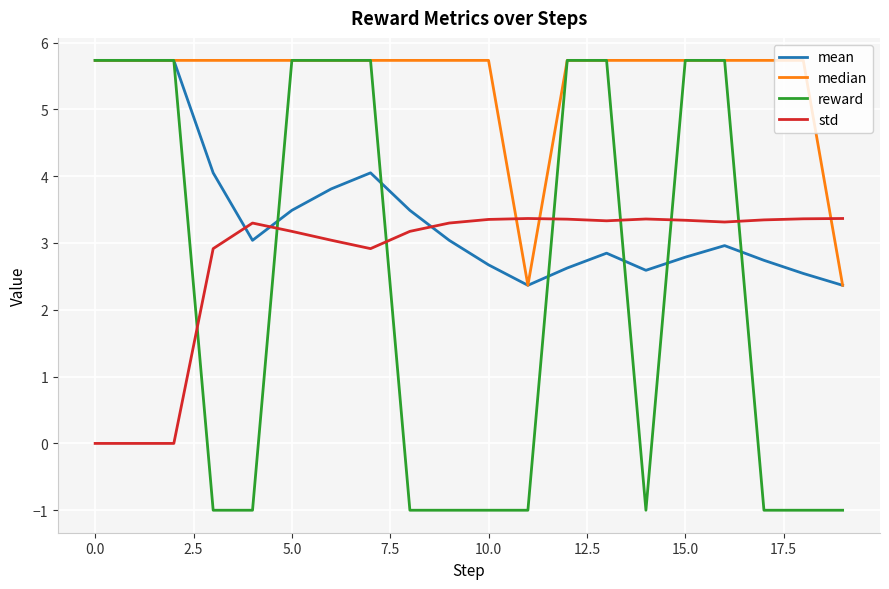

Does the chart display data point markers on the line(s)?

No